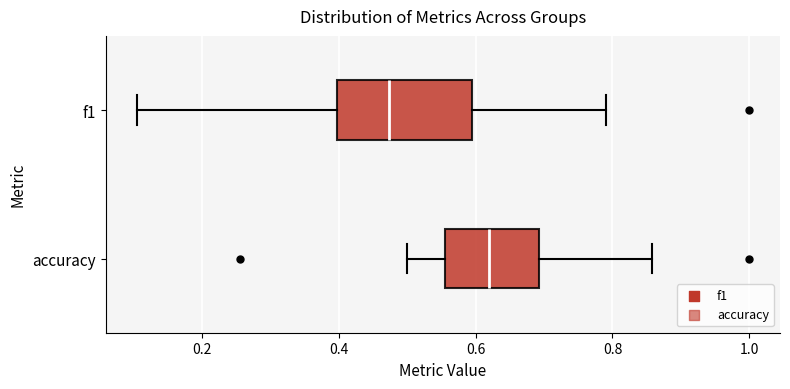

Which box is the widest, from its left edge to its right edge?

f1